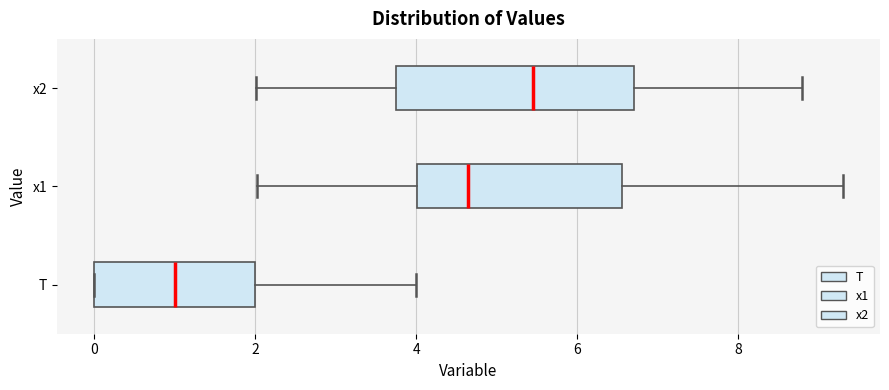

Which box's median line is the furthest to the left?

T